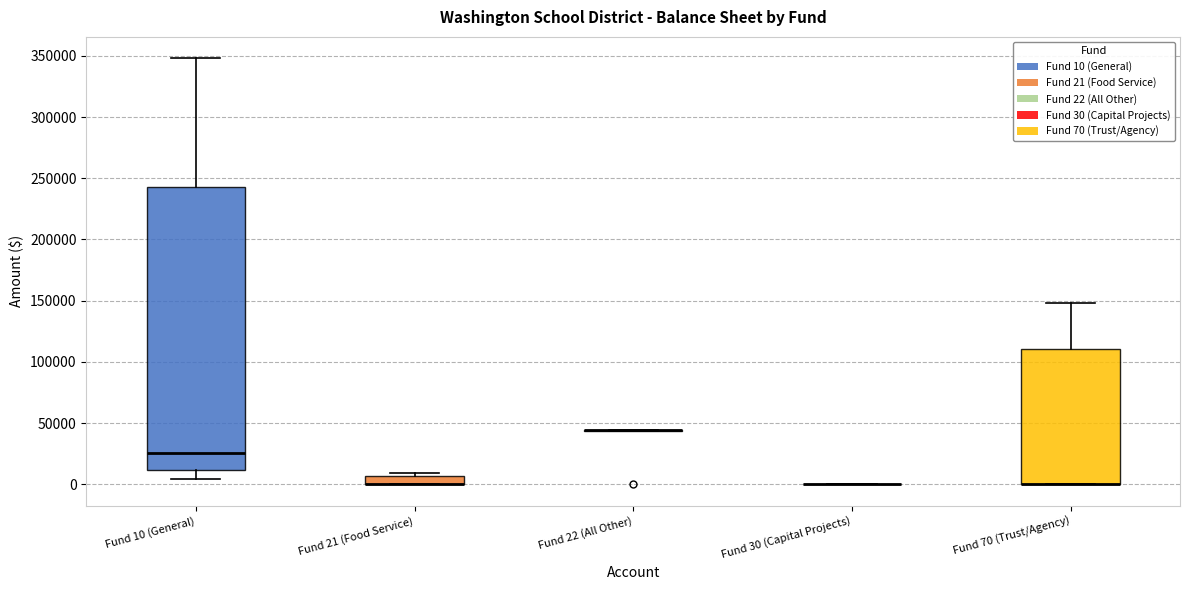

Where is the lower edge of the box for Fund 21 (Food Service) on the y-axis? The values are not printed on the chart, so give them approximately, as read against the axis.

0